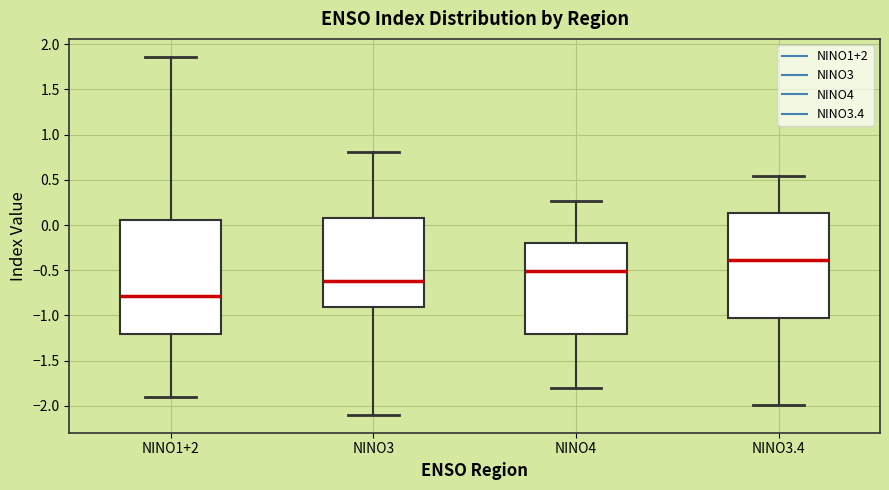

Reading left to right, read every box against the y-axis: the position of its median line, the range the box covers, and the ends of its whiskers. The values are not printed on the chart, so give them approximately, as read against the axis.

NINO1+2: median -0.80, box -1.20 to 0.05, whiskers -1.90 to 1.85
NINO3: median -0.60, box -0.90 to 0.10, whiskers -2.10 to 0.80
NINO4: median -0.50, box -1.20 to -0.20, whiskers -1.80 to 0.25
NINO3.4: median -0.40, box -1.05 to 0.15, whiskers -2.00 to 0.55